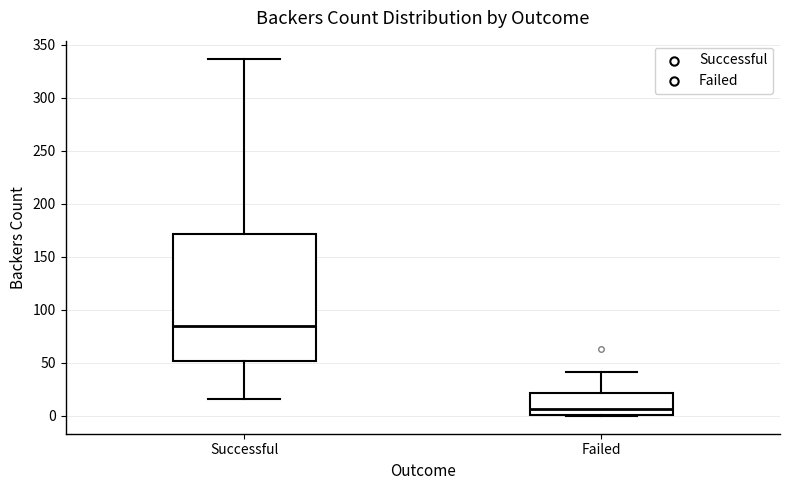

Reading left to right, transcribe this box plot: for each box, give where its median line is, the range the box spans, and where its two whiskers end, as read against the y-axis. The values are not printed on the chart, so give them approximately, as read against the axis.

Successful: median 85, box 50 to 170, whiskers 15 to 335
Failed: median 5, box 0 to 20, whiskers 0 to 40